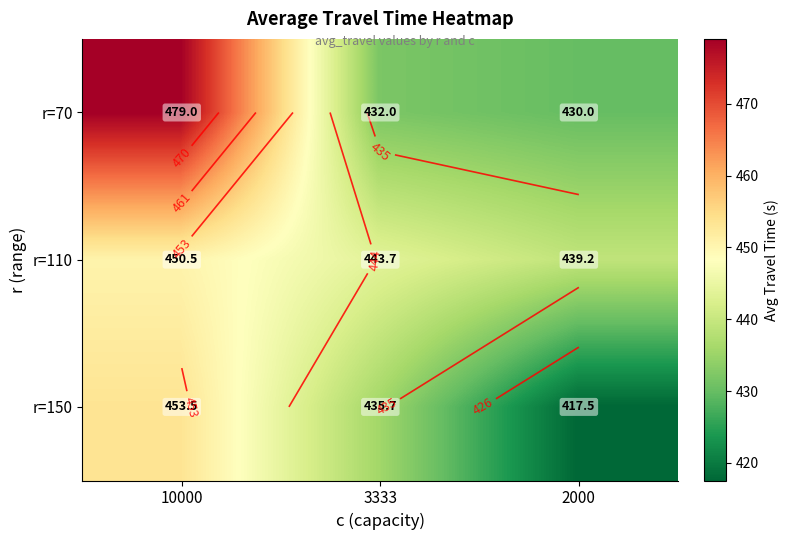

What is the maximum value shown in the chart?

479.0